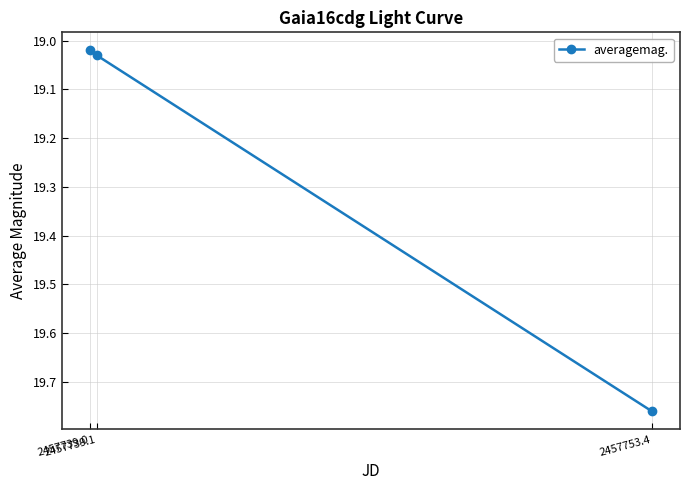

What is the difference between the maximum and minimum values?

0.7